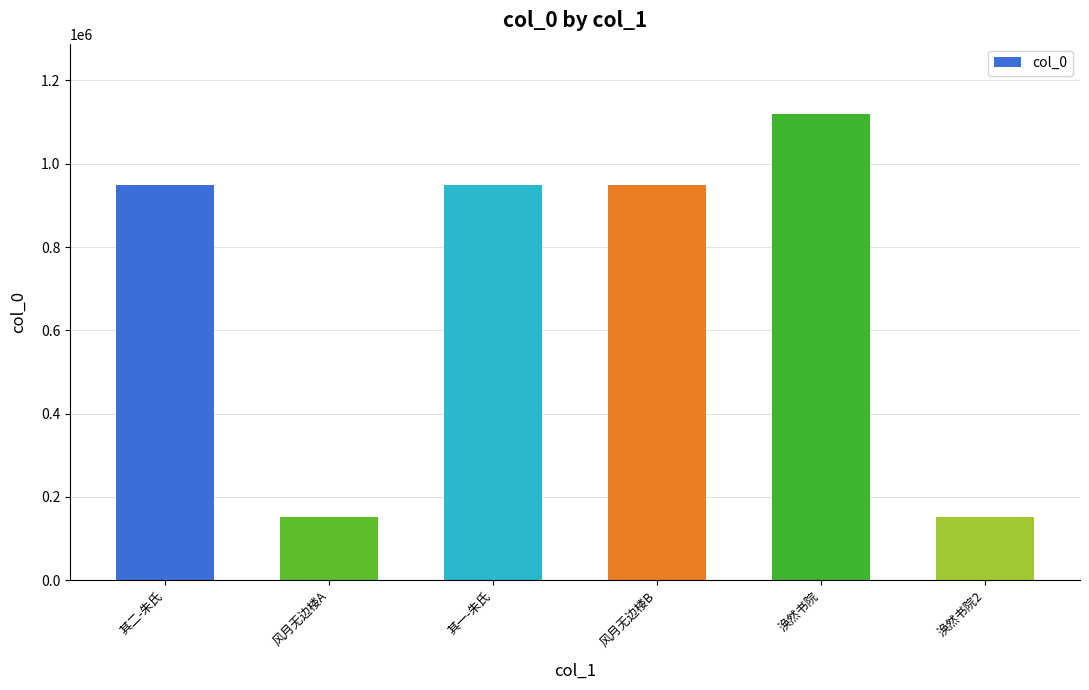

What is the change in value from 其二-朱氏 to 涣然书院2?

-796707